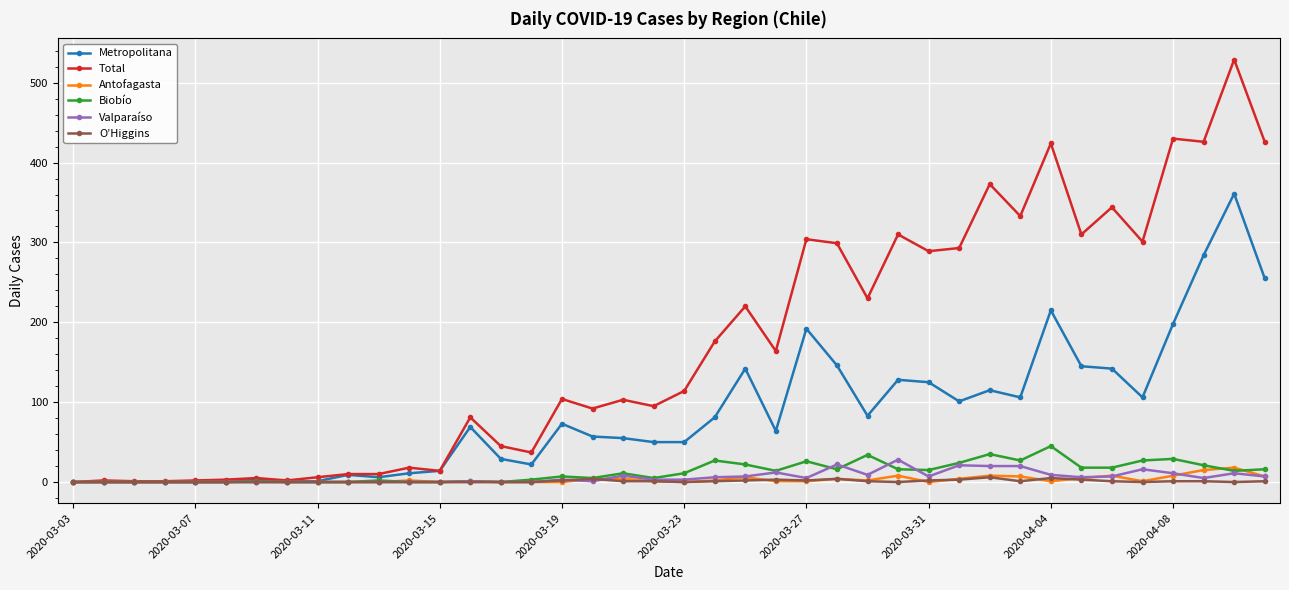

Which series has the widest spread of values?

Total